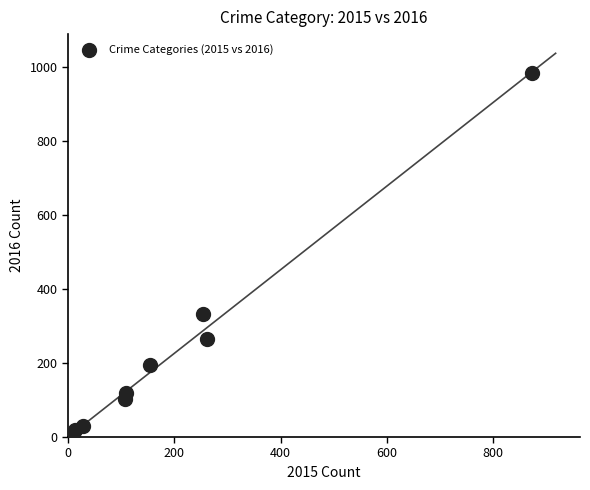

What is the average Y value?

228